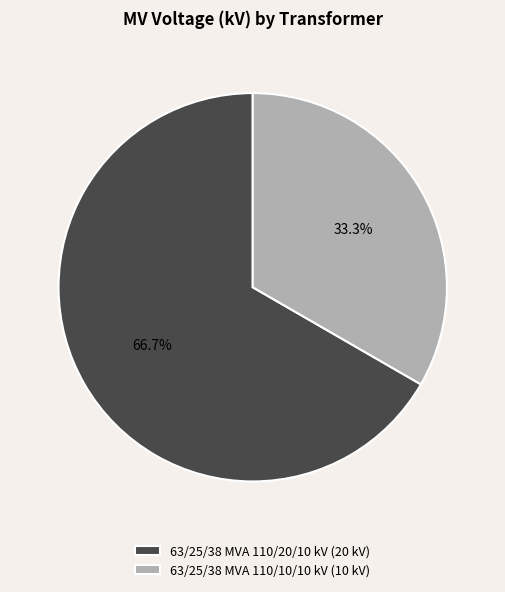

How many segments does this pie chart have?

2